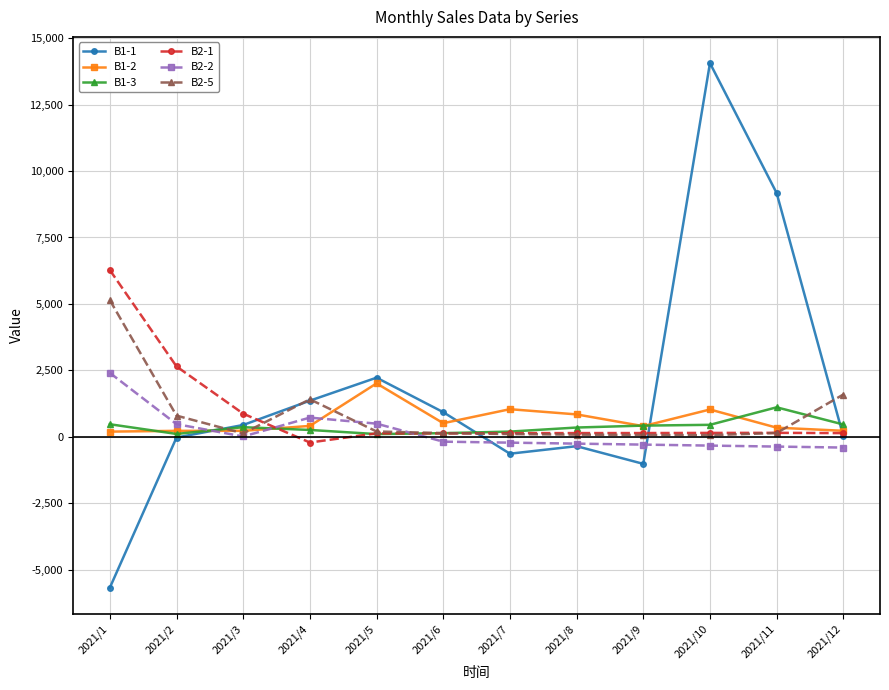

How many values in B2-1 are above zero?

11